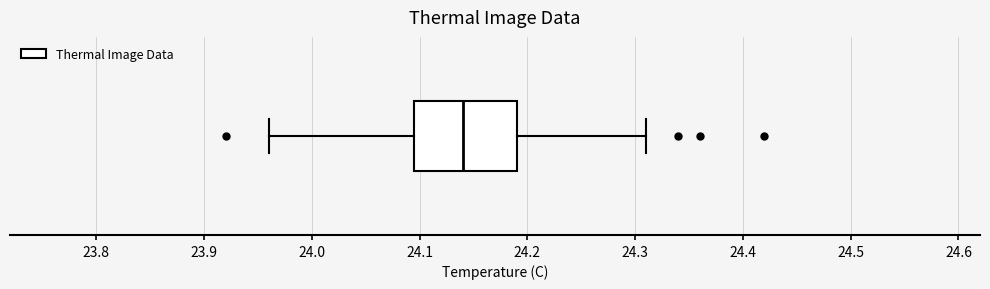

Transcribe this box plot: give where the median line is, the range the box spans, and where the two whiskers end, as read against the x-axis. The values are not printed on the chart, so give them approximately, as read against the axis.

median 24.14, box 24.10 to 24.19, whiskers 23.96 to 24.31